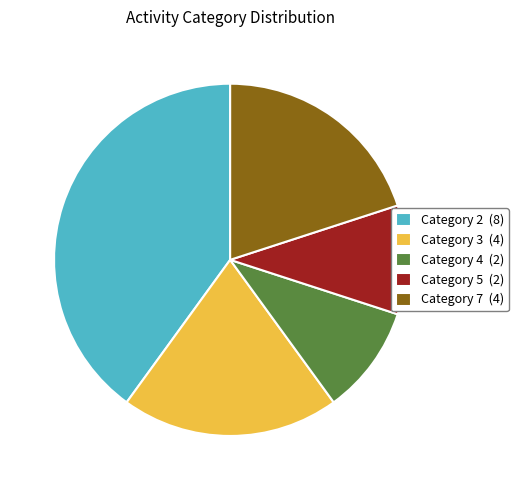

What is the ratio of the value at Category 3 (4) to the value at Category 4 (2)?

2.0